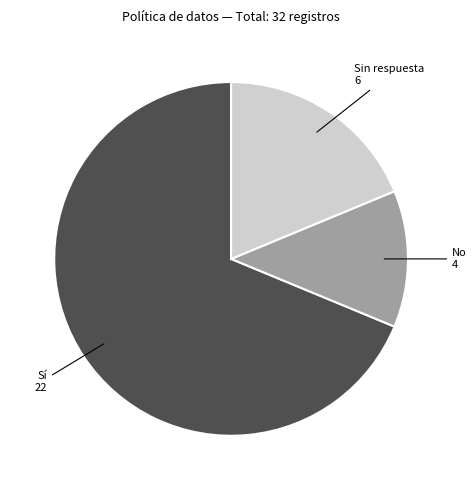

Does any single category account for the majority?

Yes